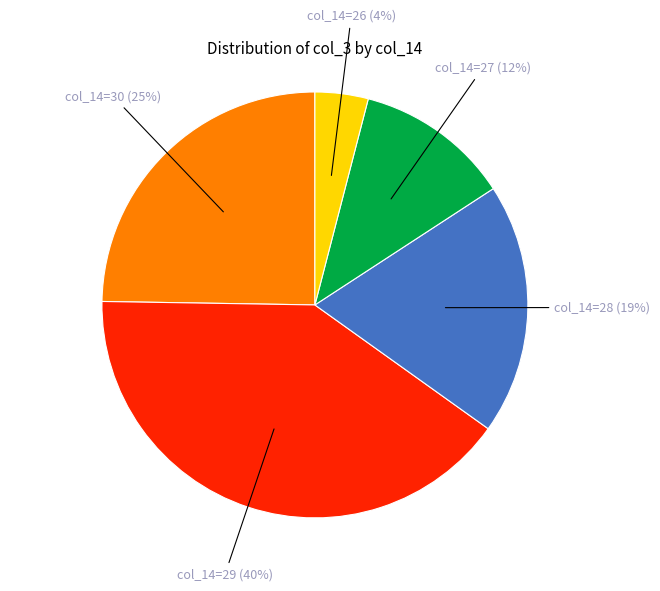

Does any single category account for the majority?

No